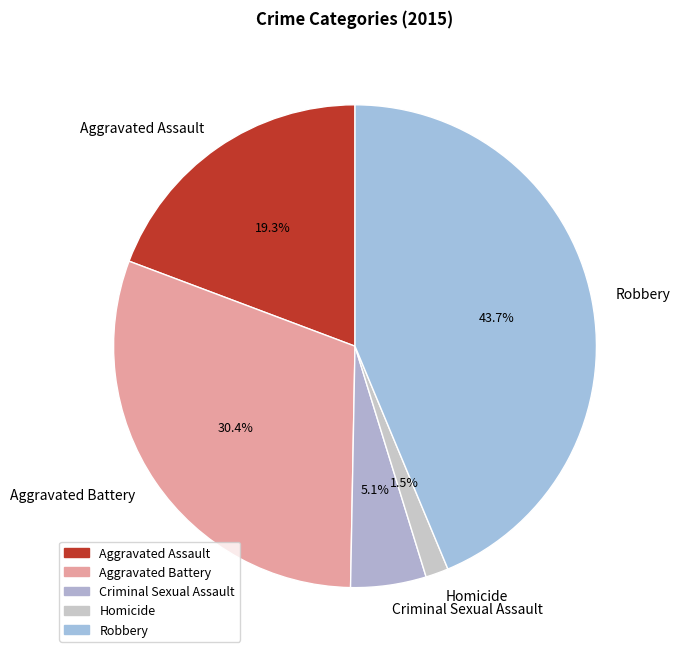

How many slices are in this pie chart?

5